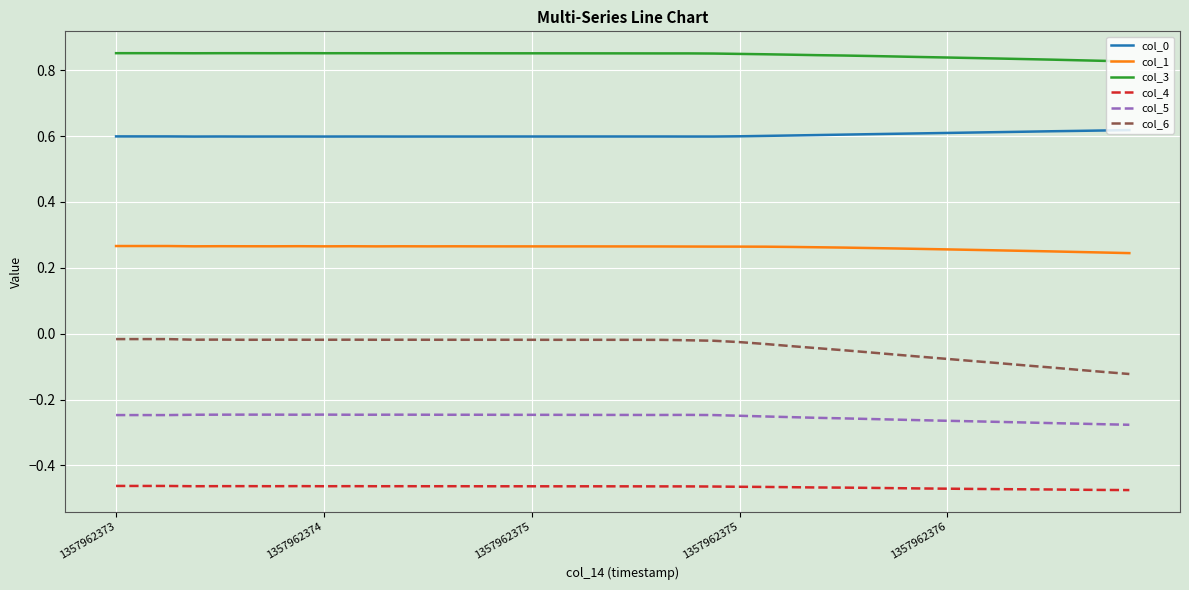

True or false: col_1 and col_3 intersect in this chart.

False